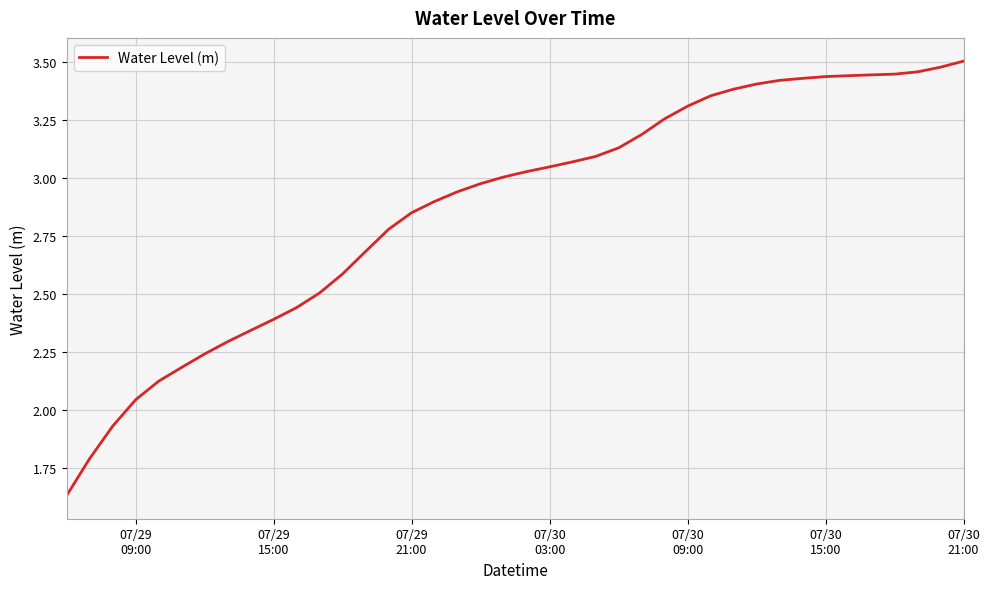

How many lines are shown in the chart?

1